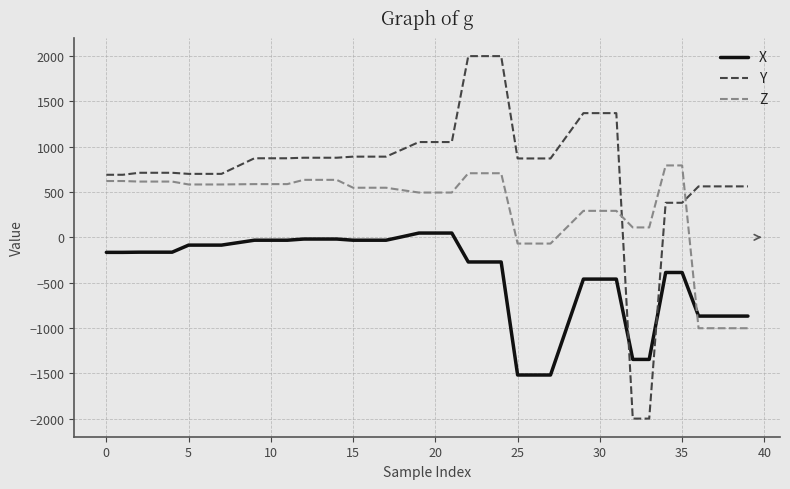

Which series has the largest total across all categories?

Y